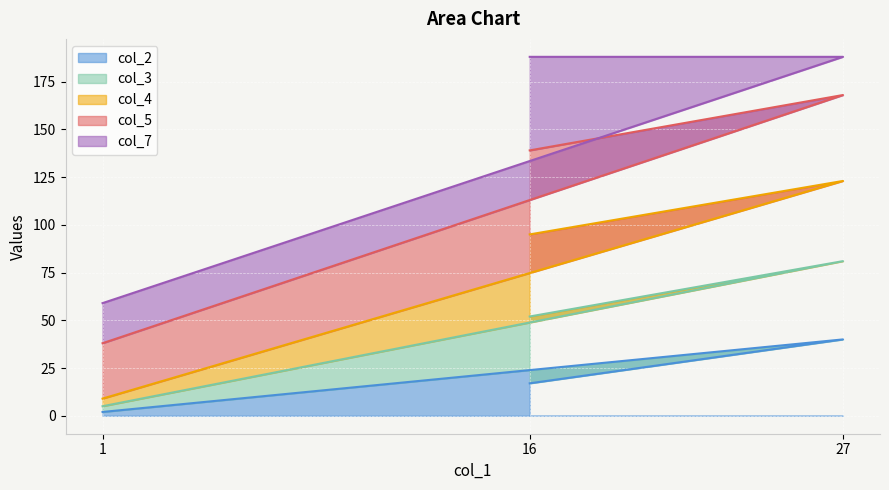

Reading right to left, what are the values for col_2?

27=40	16=17	1=2